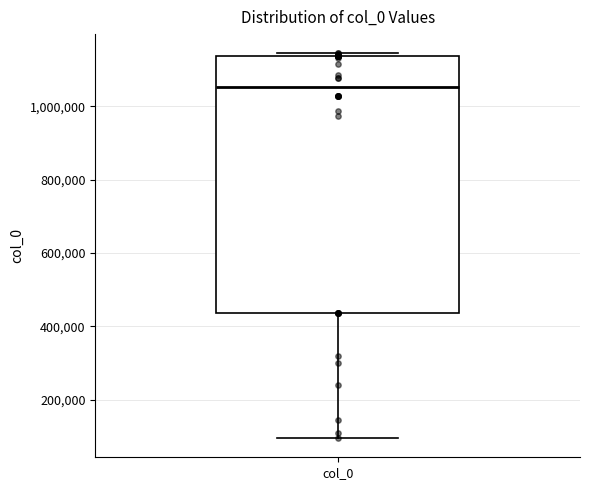

Read this box plot against the y-axis: the position of the median line, the range covered by the box, and the ends of both whiskers. The values are not printed on the chart, so give them approximately, as read against the axis.

median 1060000, box 440000 to 1140000, whiskers 100000 to 1140000 (just above the box's upper edge)